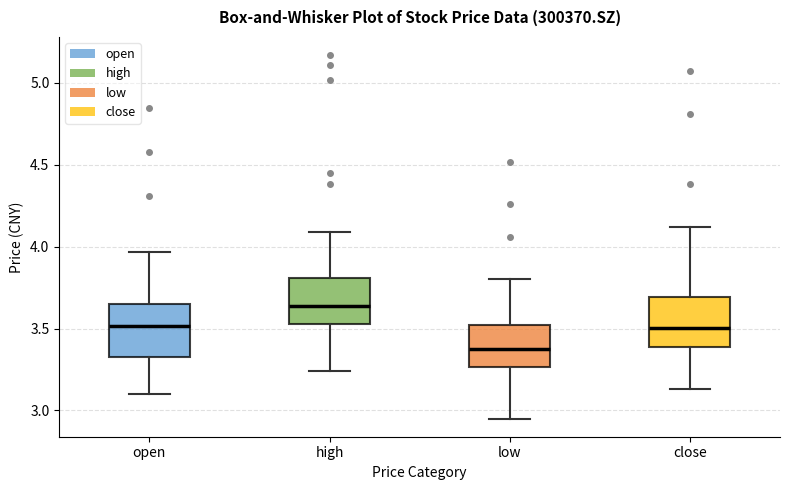

Which box has the lowest median line?

low